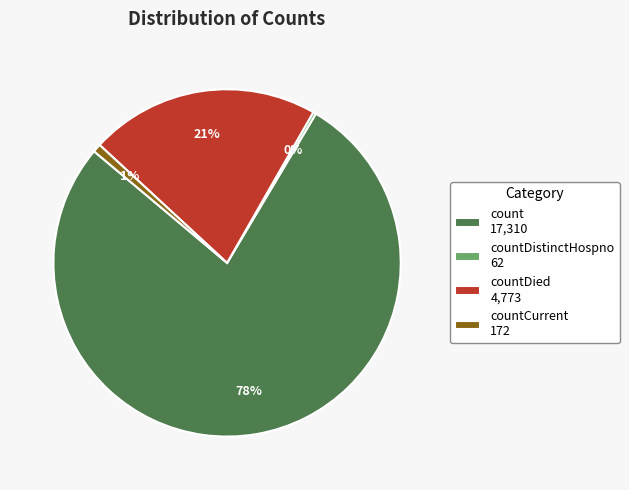

The countDistinctHospno 62 slice represents 0% of the pie. True or false?

True